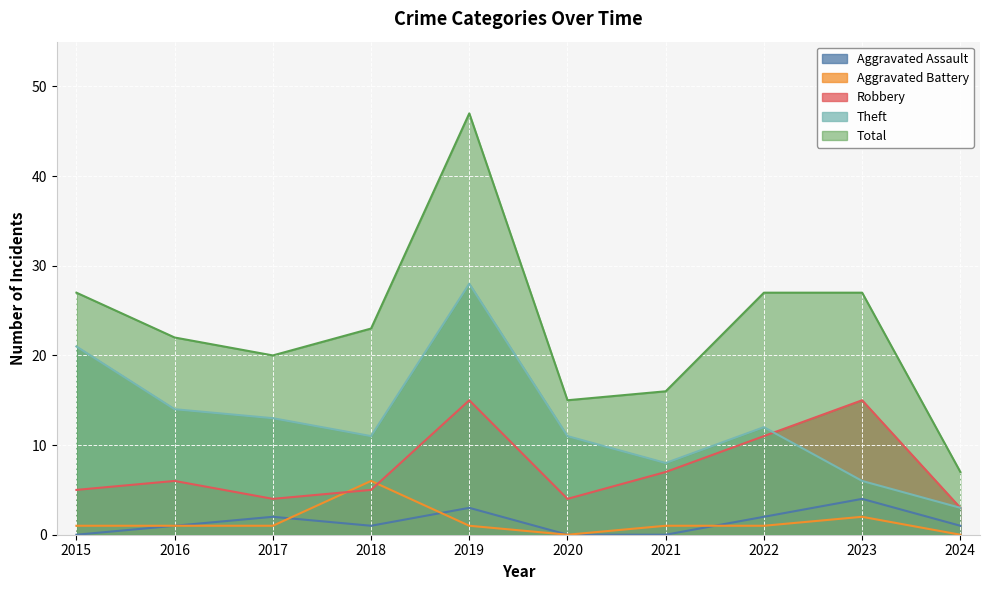

What are all the series names shown in the legend?

Aggravated Assault, Aggravated Battery, Robbery, Theft, Total